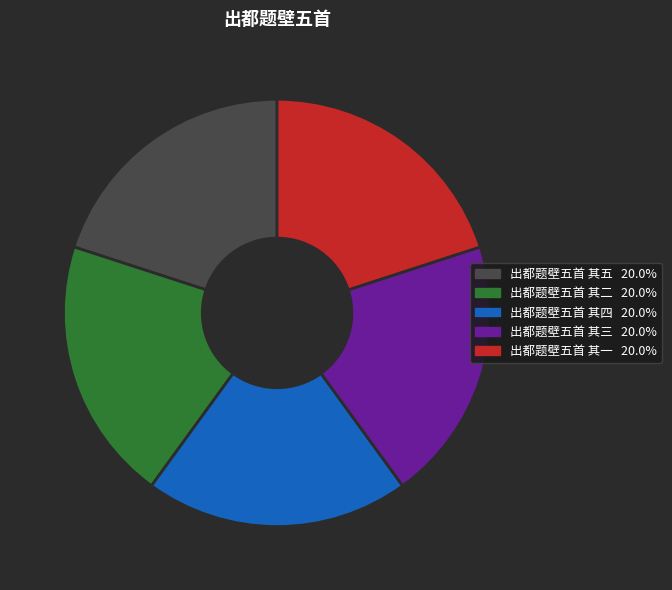

Do 出都题壁五首 其五 and 出都题壁五首 其一 together represent more than half of the pie?

No